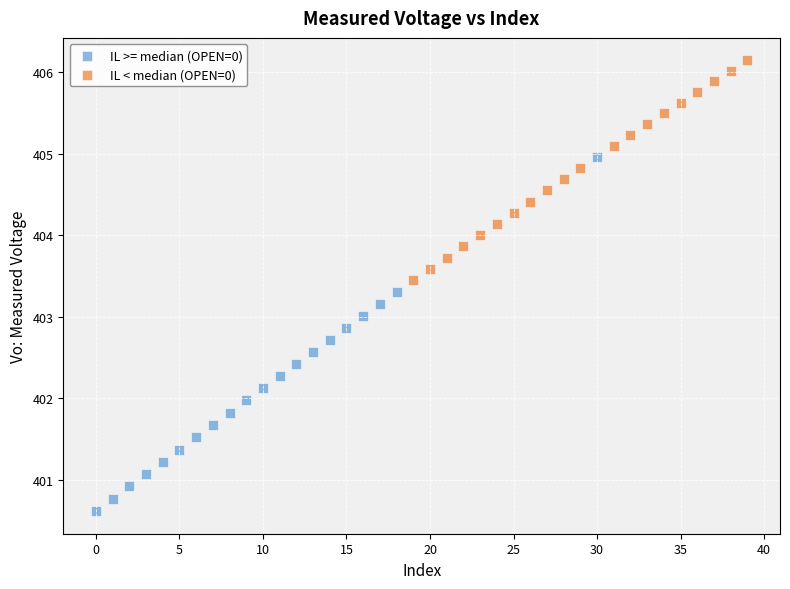

Which series contains the lowest Y value?

IL >= median (OPEN=0)